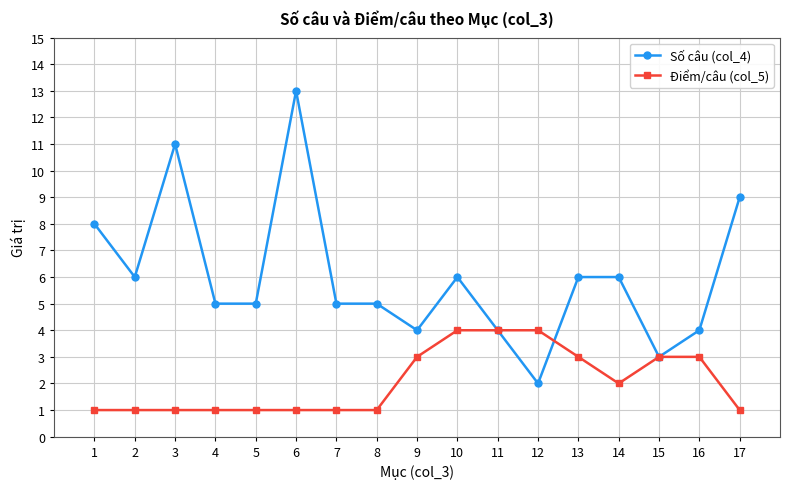

Which series changed the most between 3 and 6?

Số câu (col_4)